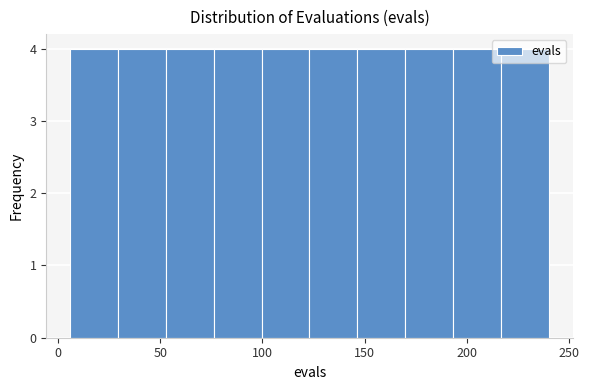

Reading left to right, list every bar in this chart as the range it spans on the x-axis followed by its height. Neither the bar edges nor the heights are printed on the chart, so give them approximately, as read against the axes.

5 to 30: 4
30 to 55: 4
55 to 75: 4
75 to 100: 4
100 to 125: 4
125 to 145: 4
145 to 170: 4
170 to 195: 4
195 to 215: 4
215 to 240: 4